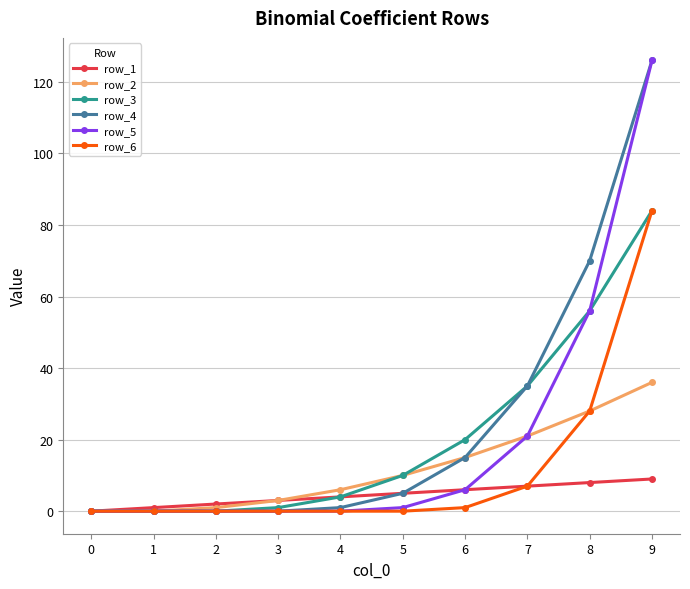

The value of row_5 at 9 is 60. True or false?

False